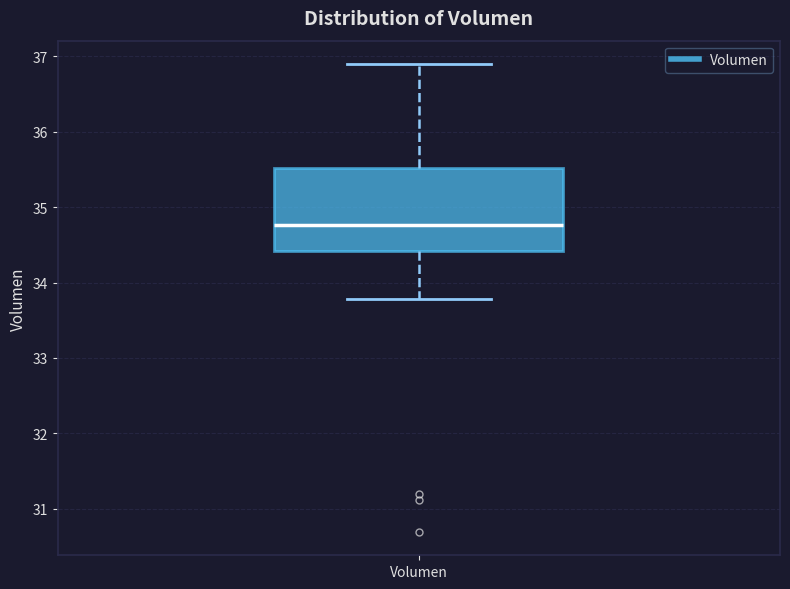

Where does the lower whisker of the box for Volumen end on the y-axis? The values are not printed on the chart, so give them approximately, as read against the axis.

33.8